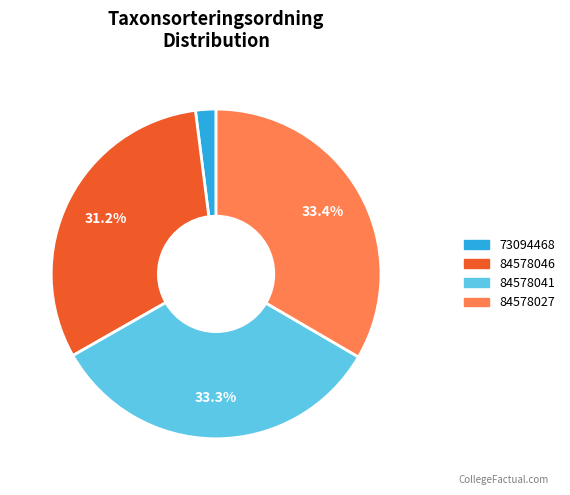

To the nearest percent, what percentage of the pie is 84578041?

33%